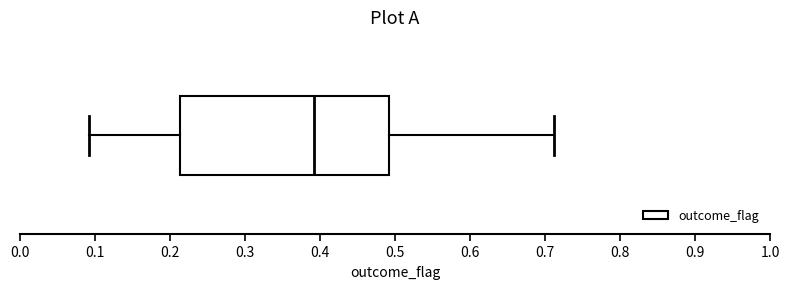

Transcribe this box plot: give where the median line is, the range the box spans, and where the two whiskers end, as read against the x-axis. The values are not printed on the chart, so give them approximately, as read against the axis.

median 0.39, box 0.21 to 0.49, whiskers 0.09 to 0.71